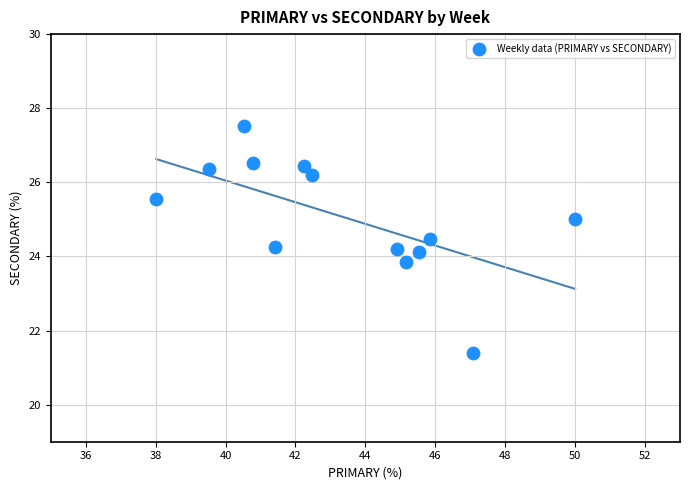

What is the range of X values (max minus min)?

12.0